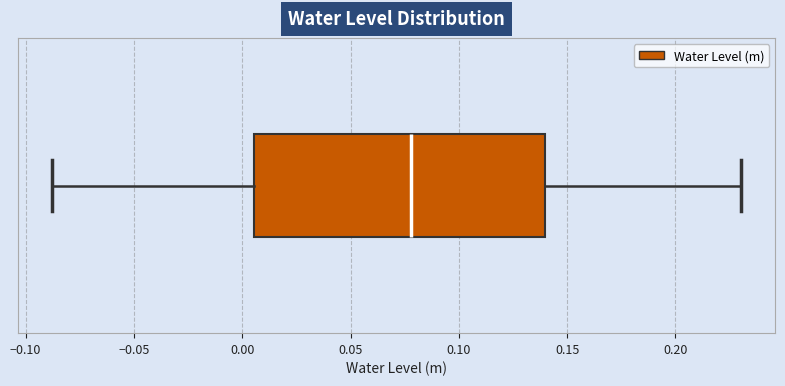

Read this box plot against the x-axis: the position of the median line, the range covered by the box, and the ends of both whiskers. The values are not printed on the chart, so give them approximately, as read against the axis.

median 0.080, box 0.005 to 0.140, whiskers -0.090 to 0.230